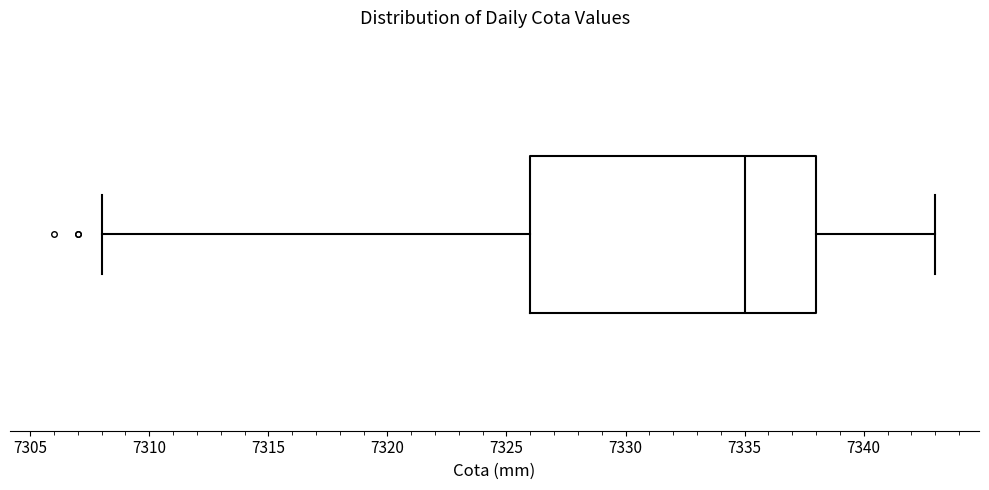

Read this box plot against the x-axis: the position of the median line, the range covered by the box, and the ends of both whiskers. The values are not printed on the chart, so give them approximately, as read against the axis.

median 7335, box 7326 to 7338, whiskers 7308 to 7343